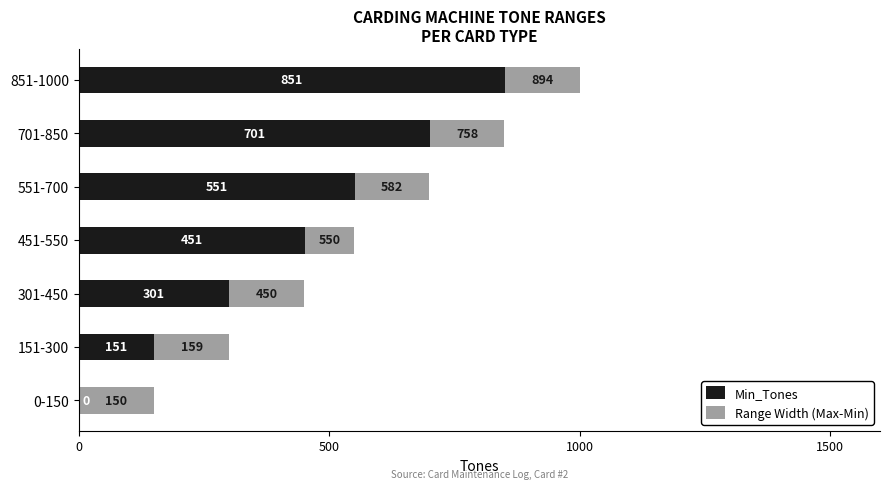

The value of Min_Tones at 701-850 is 701. True or false?

True